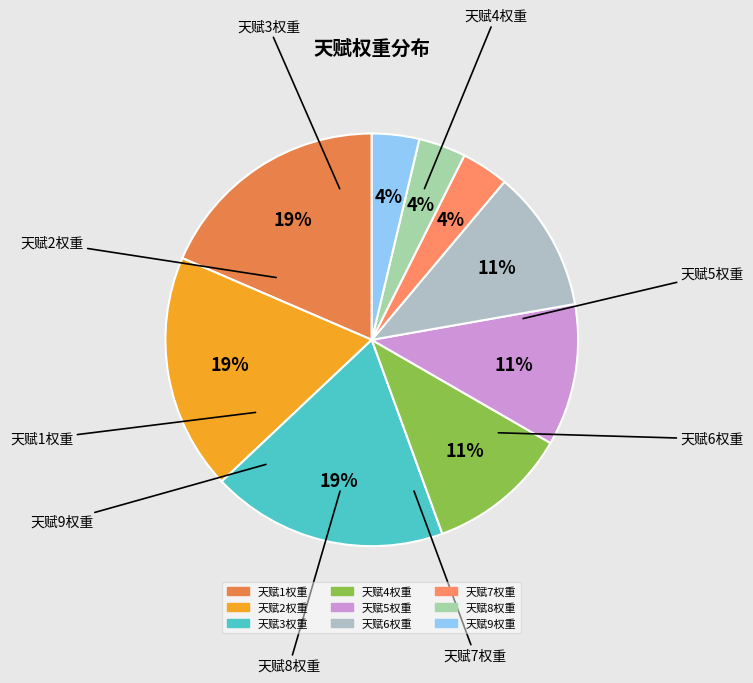

To the nearest percent, what is the average slice percentage?

11%